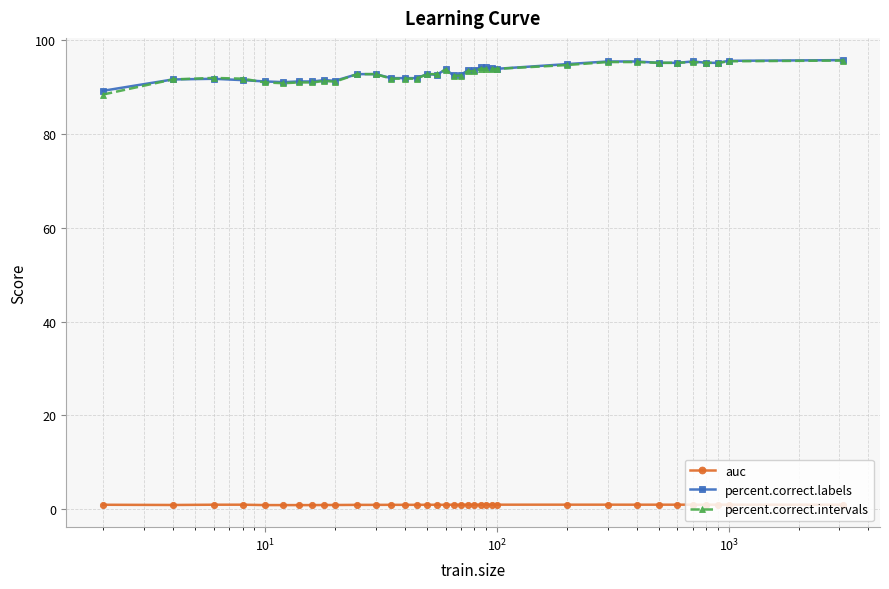

At how many categories does at least one series exceed 4?

36